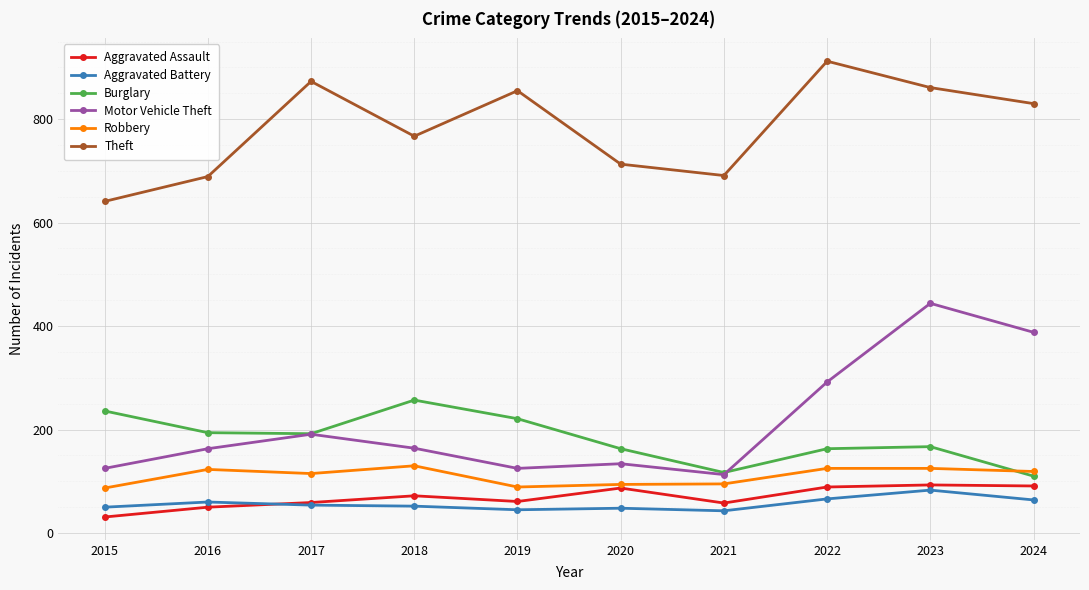

At how many categories does at least one series exceed 126?

10